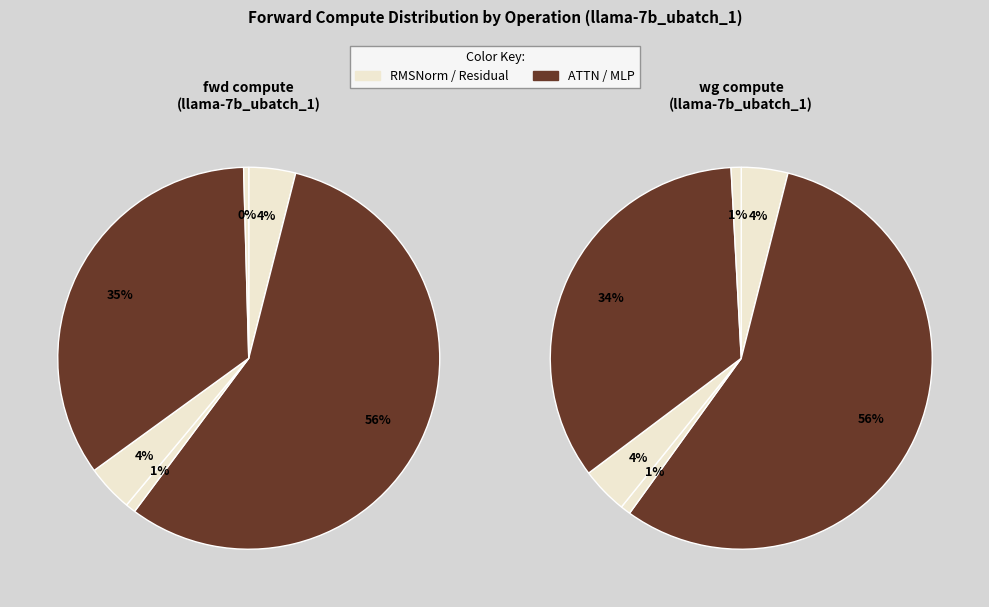

To the nearest percent, what is the difference between the Residual2 and ATTN slice percentages?

56%